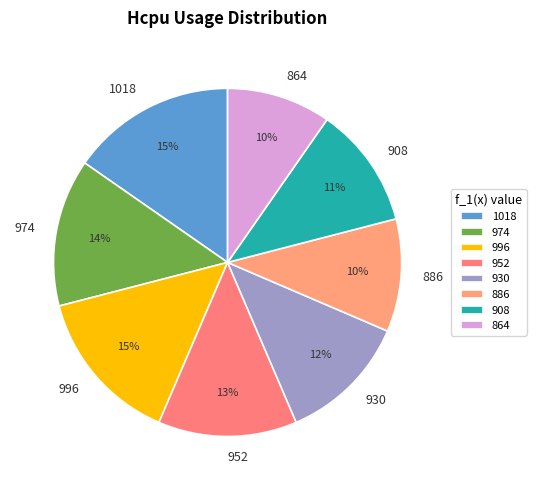

Is there any slice that represents more than half of the pie?

No